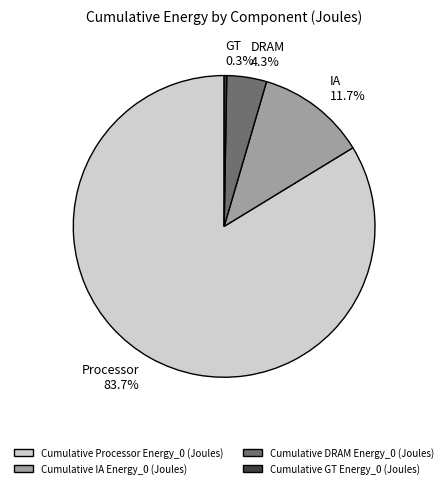

The Cumulative Processor Energy_0 (Joules) slice represents 84% of the pie. True or false?

True